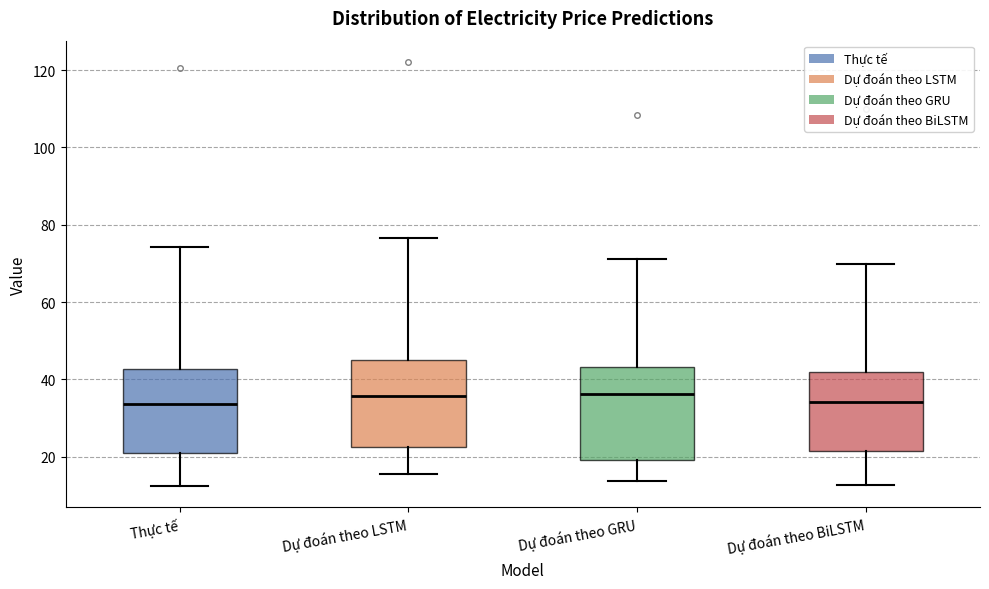

Reading left to right, read every box against the y-axis: the position of its median line, the range the box covers, and the ends of its whiskers. The values are not printed on the chart, so give them approximately, as read against the axis.

Thực tế: median 34, box 20 to 42, whiskers 12 to 74
Dự đoán theo LSTM: median 36, box 22 to 46, whiskers 16 to 76
Dự đoán theo GRU: median 36, box 20 to 44, whiskers 14 to 72
Dự đoán theo BiLSTM: median 34, box 22 to 42, whiskers 12 to 70